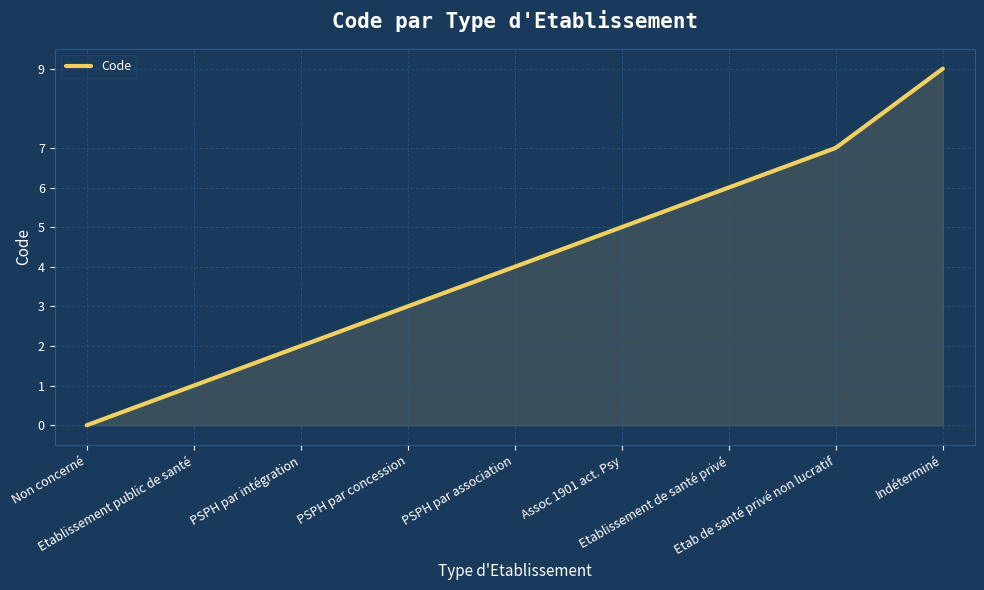

What is the maximum value shown in the chart?

9.0